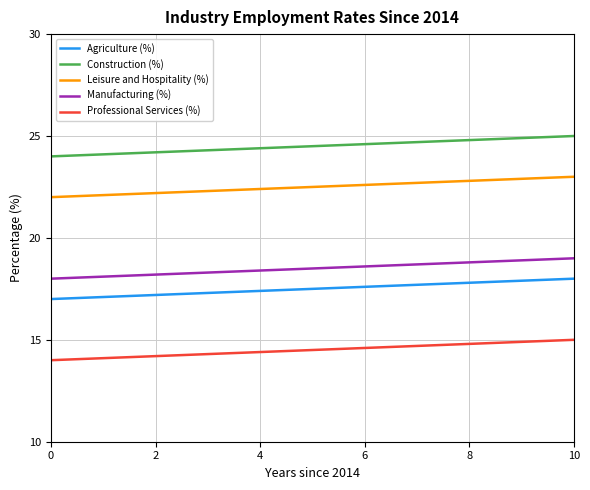

What is the minimum value for Manufacturing (%)?

18.0